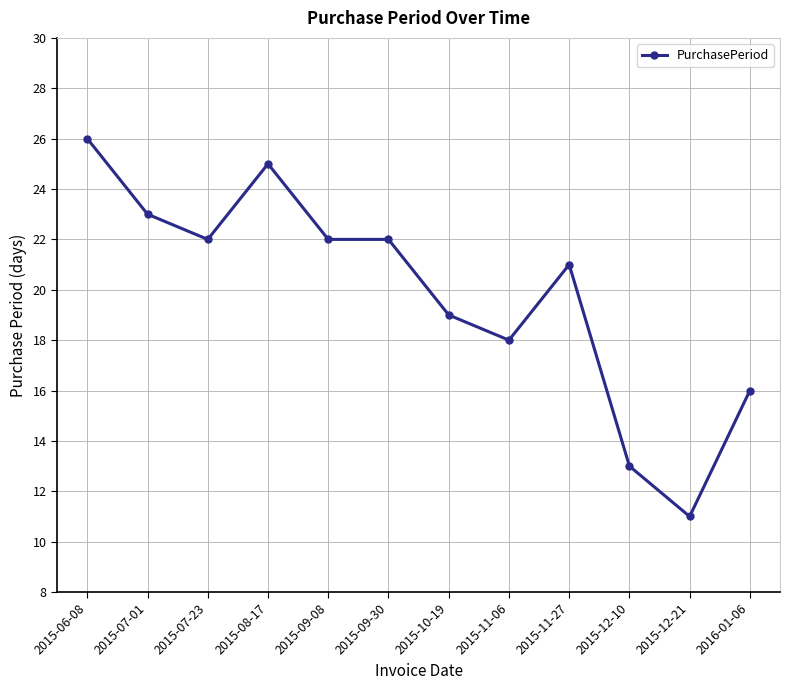

What is the difference between the maximum and minimum values?

15